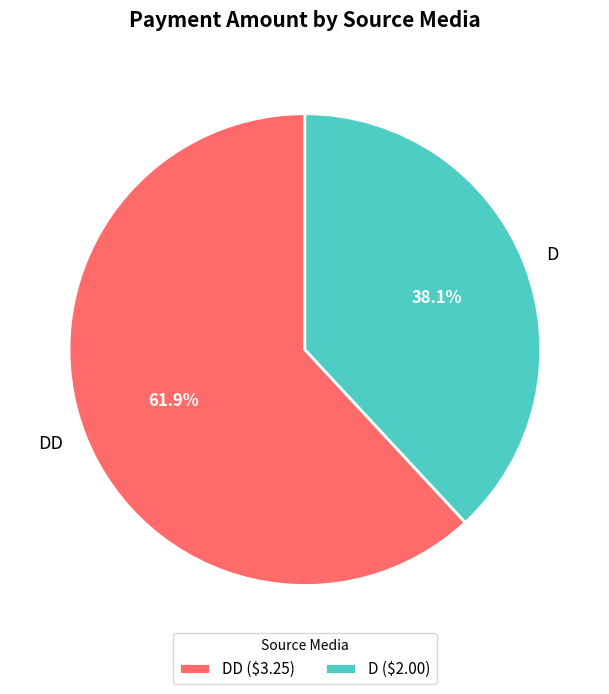

To the nearest percent, what portion does DD represent?

62%